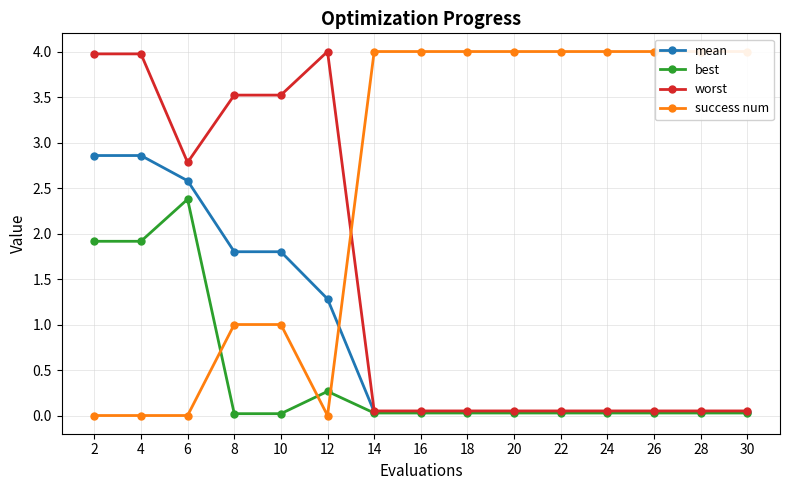

Which series has the widest spread of values?

success num